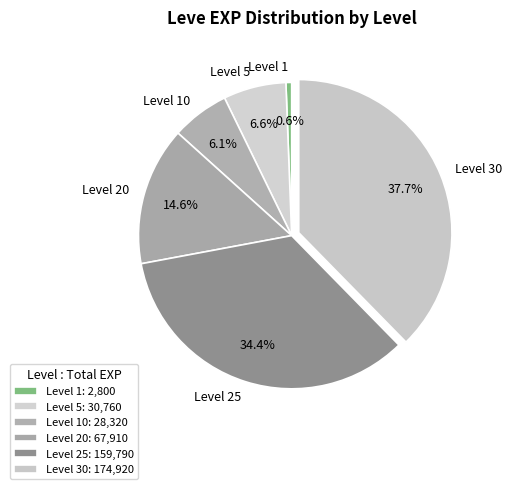

Is there any slice that represents more than half of the pie?

No